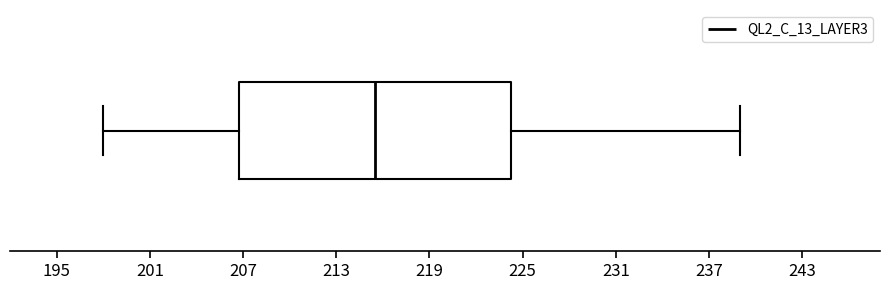

Read this box plot against the x-axis: the position of the median line, the range covered by the box, and the ends of both whiskers. The values are not printed on the chart, so give them approximately, as read against the axis.

median 216, box 207 to 224, whiskers 198 to 239